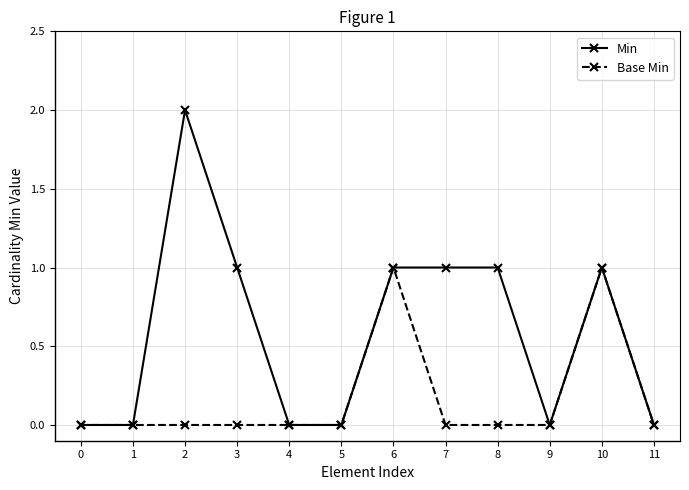

What are all the series names shown in the legend?

Min, Base Min